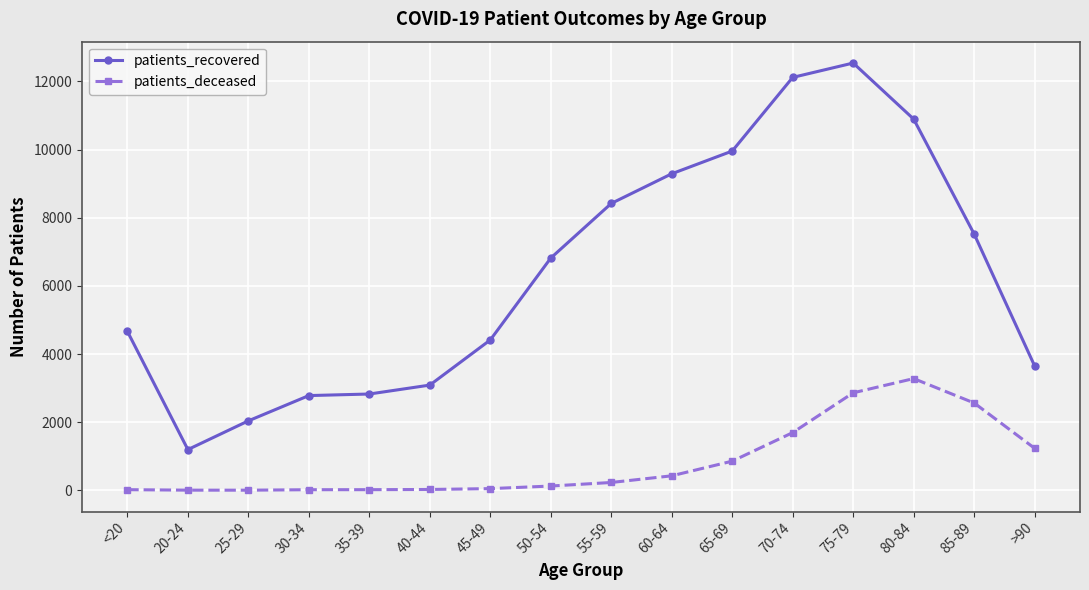

True or false: patients_deceased and patients_recovered cross at least once.

False